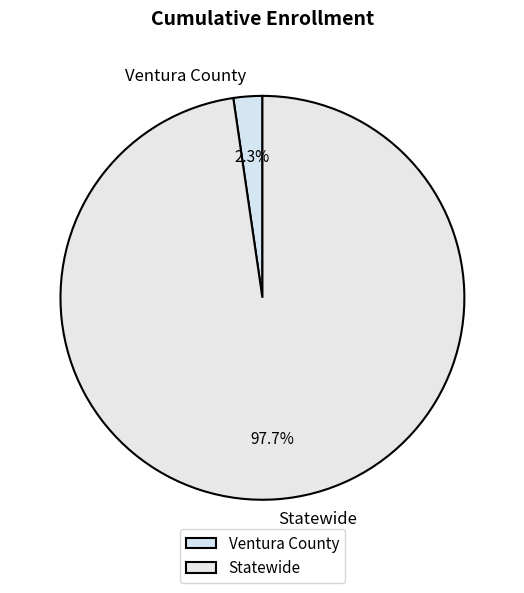

What is the majority slice?

Statewide